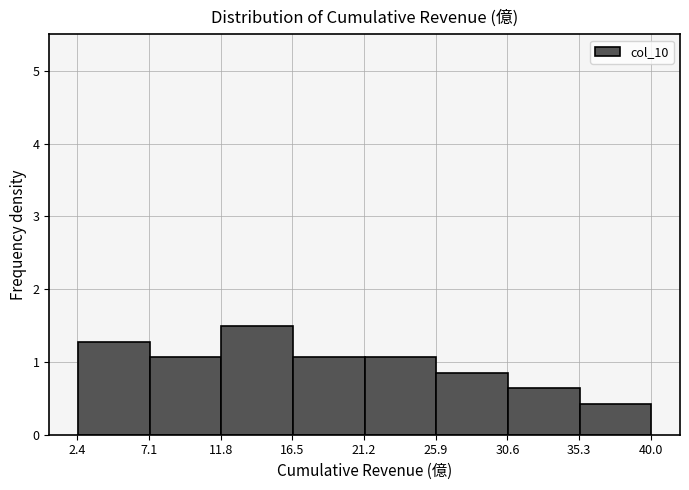

Reading left to right, list every bar in this chart as the range it spans on the x-axis followed by its height. Neither the bar edges nor the heights are printed on the chart, so give them approximately, as read against the axes.

2.5 to 7.0: 1.3
7.0 to 12.0: 1.1
12.0 to 16.5: 1.5
16.5 to 21.0: 1.1
21.0 to 26.0: 1.1
26.0 to 30.5: 0.9
30.5 to 35.5: 0.6
35.5 to 40.0: 0.4